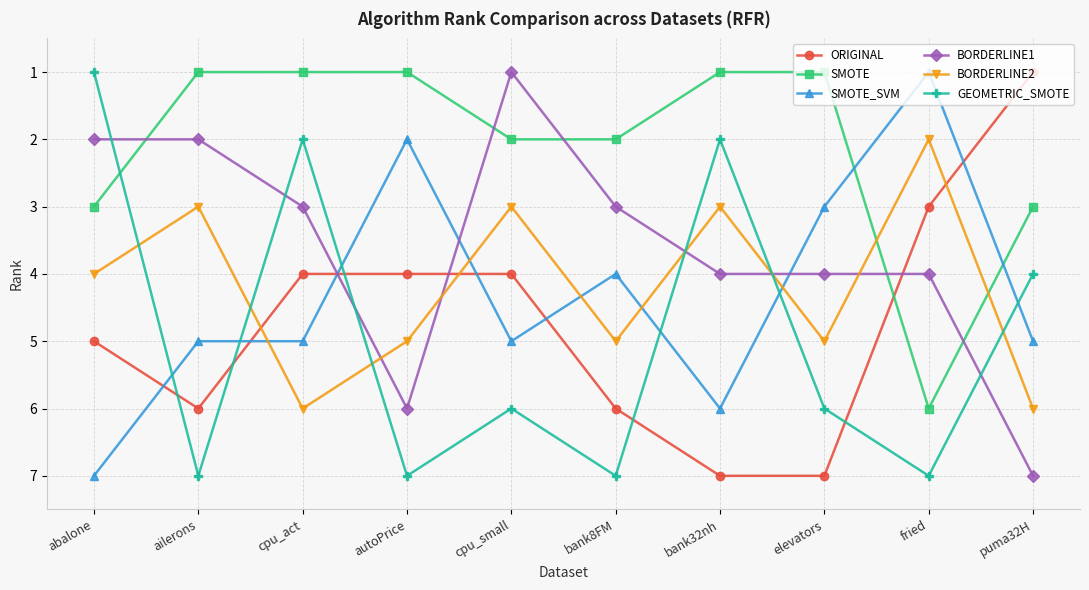

At which label does BORDERLINE2 first exceed 5?

cpu_act